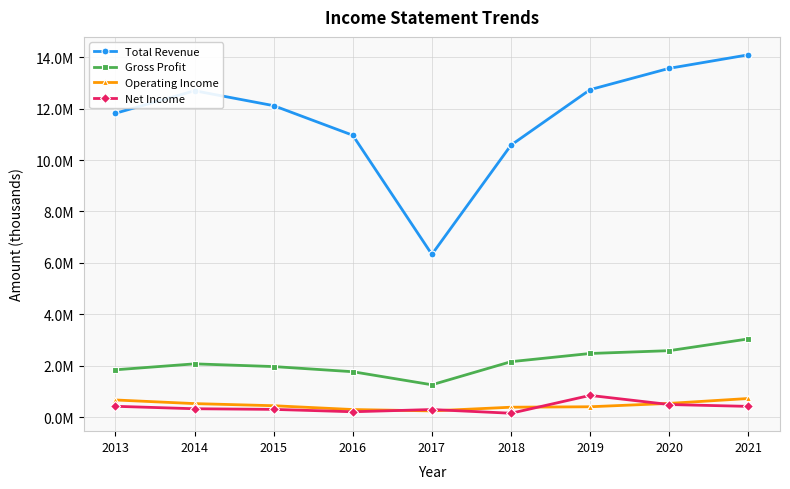

At which category does Total Revenue reach its first local peak?

2014